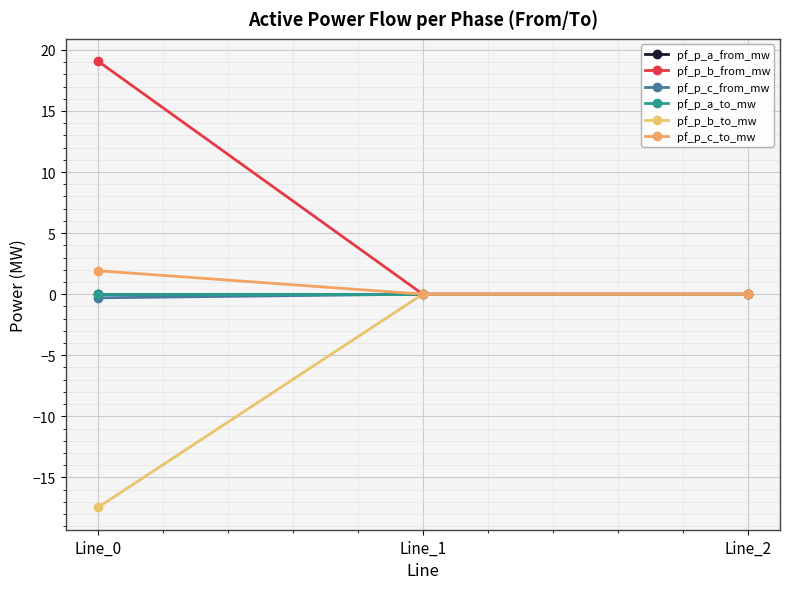

Reading left to right, transcribe all the data shown in this chart.

pf_p_a_from_mw: Line_0=-0.0	Line_1=-0.0	Line_2=-0.0
pf_p_b_from_mw: Line_0=19.1	Line_1=0.0	Line_2=0.0
pf_p_c_from_mw: Line_0=-0.3	Line_1=0.0	Line_2=0.0
pf_p_a_to_mw: Line_0=0.0	Line_1=0.0	Line_2=-0.0
pf_p_b_to_mw: Line_0=-17.5	Line_1=-0.0	Line_2=-0.0
pf_p_c_to_mw: Line_0=1.9	Line_1=-0.0	Line_2=-0.0